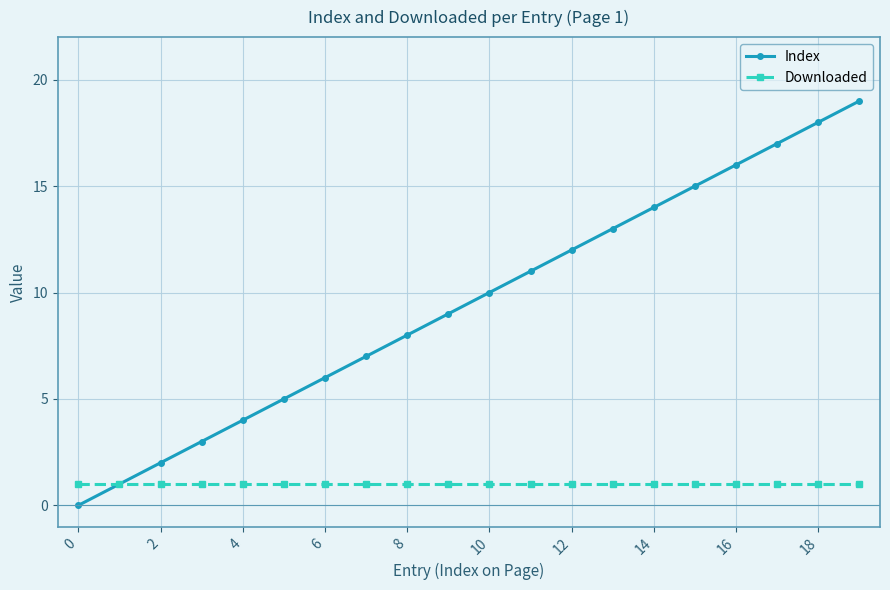

How many positive values does the Index series have?

19